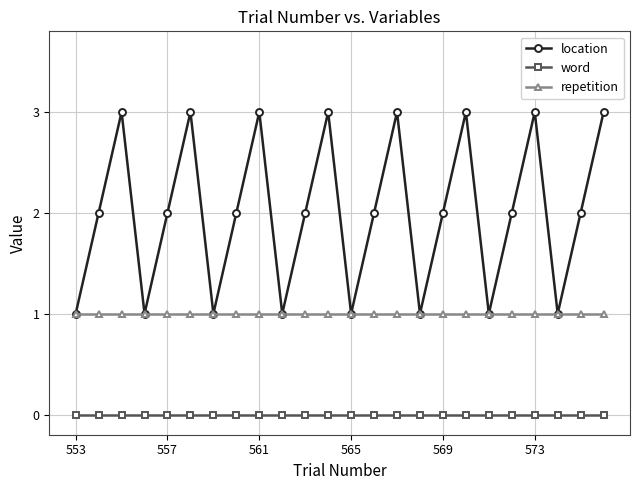

Which series has the largest total across all categories?

location